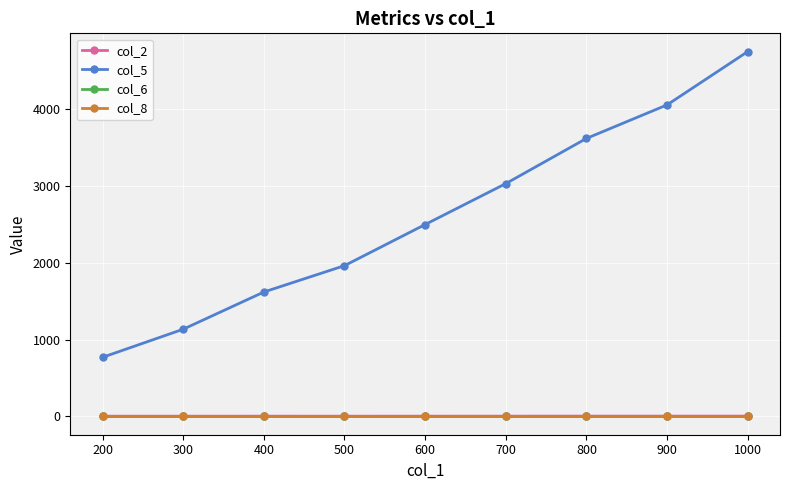

The value of col_2 at 900 is 4.5. True or false?

True